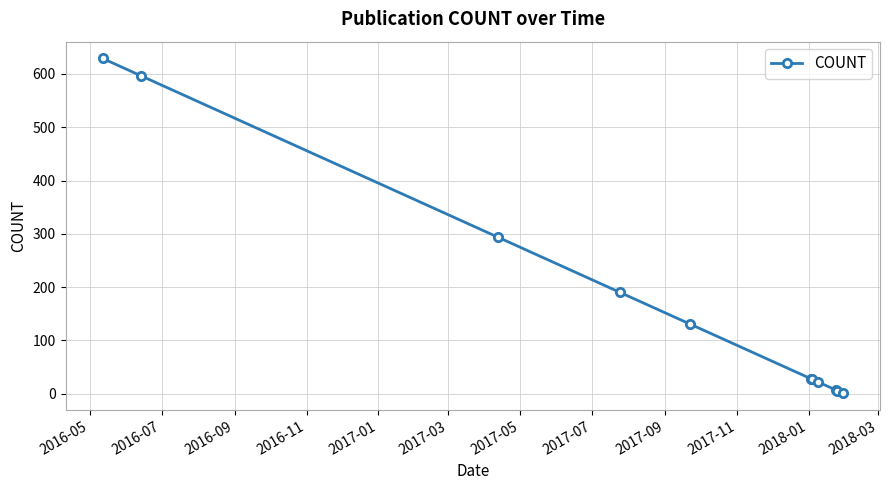

What is the difference between the maximum and minimum values?

628